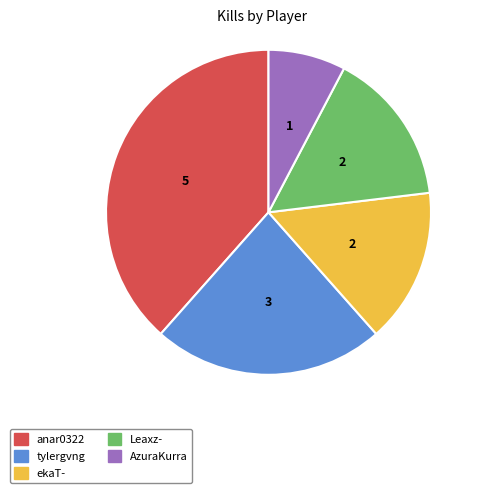

Combined, do tylergvng and AzuraKurra account for over 50%?

No